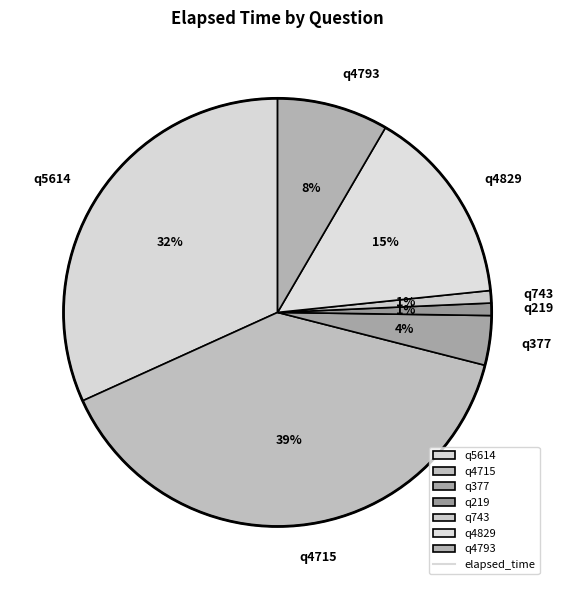

Which has a higher value, q5614 or q4793?

q5614